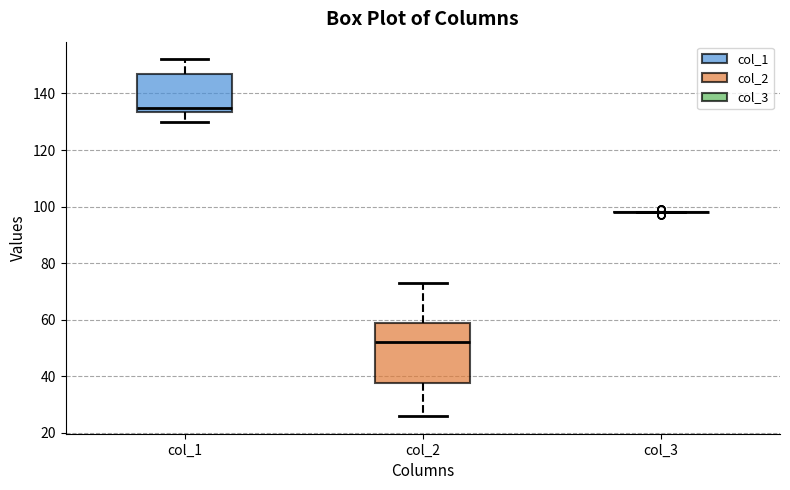

Comparing the boxes themselves (not the whiskers), which one is the tallest?

col_2